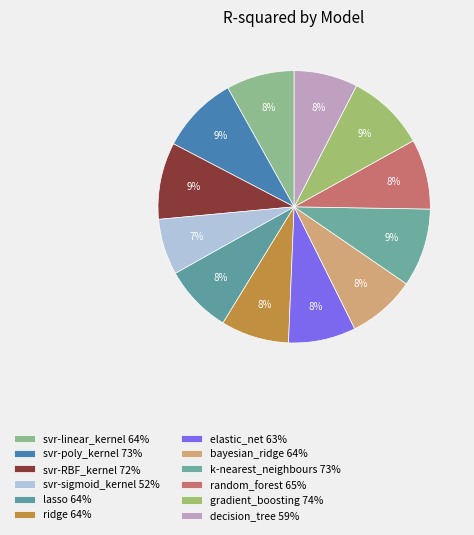

Which category has the biggest portion of the pie?

gradient_boosting